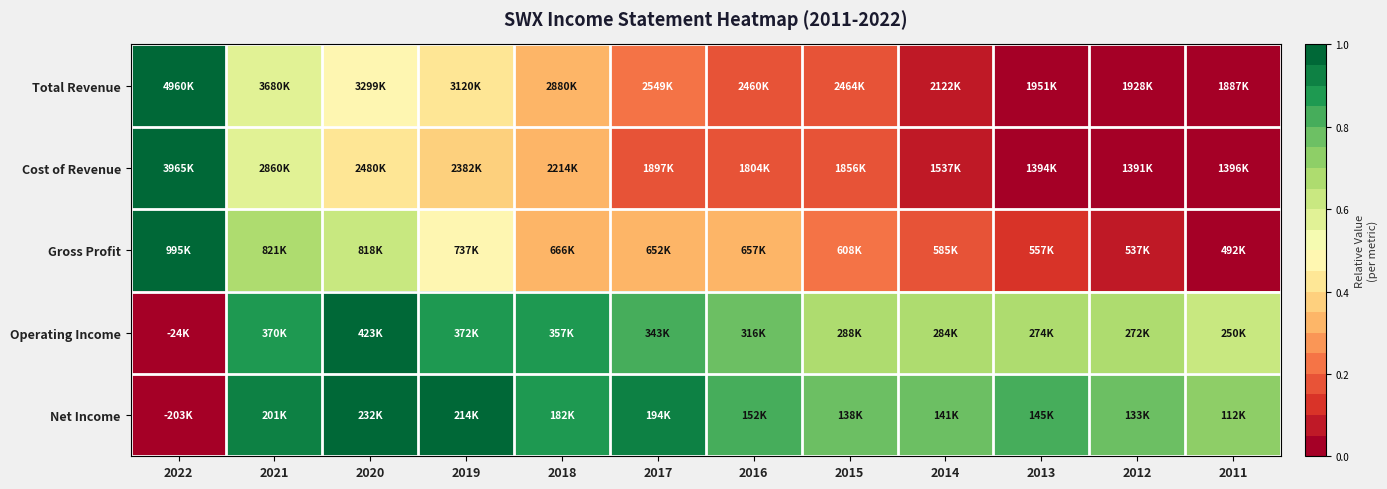

Reading left to right, what are all the values shown in this chart?

Total Revenue: 2022=1.0	2021=0.6	2020=0.5	2019=0.4	2018=0.3	2017=0.2	2016=0.2	2015=0.2	2014=0.1	2013=0.0	2012=0.0	2011=0.0
Cost of Revenue: 2022=1.0	2021=0.6	2020=0.4	2019=0.4	2018=0.3	2017=0.2	2016=0.2	2015=0.2	2014=0.1	2013=0.0	2012=0.0	2011=0.0
Gross Profit: 2022=1.0	2021=0.7	2020=0.6	2019=0.5	2018=0.3	2017=0.3	2016=0.3	2015=0.2	2014=0.2	2013=0.1	2012=0.1	2011=0.0
Operating Income: 2022=0.0	2021=0.9	2020=1.0	2019=0.9	2018=0.9	2017=0.8	2016=0.8	2015=0.7	2014=0.7	2013=0.7	2012=0.7	2011=0.6
Net Income: 2022=0.0	2021=0.9	2020=1.0	2019=1.0	2018=0.9	2017=0.9	2016=0.8	2015=0.8	2014=0.8	2013=0.8	2012=0.8	2011=0.7